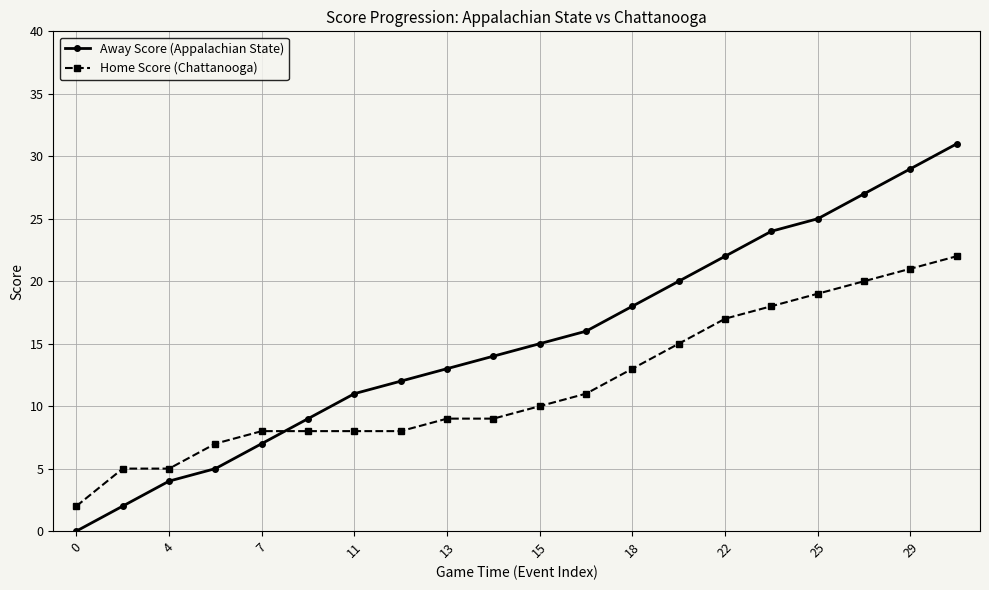

Which series has the largest total across all categories?

Away Score (Appalachian State)